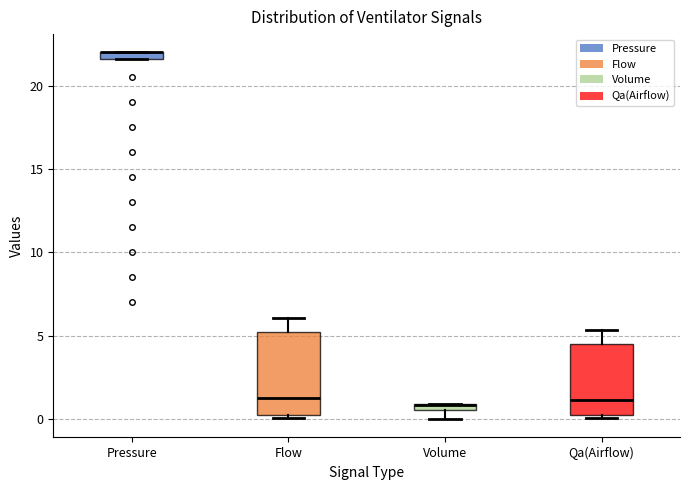

Where is the lower edge of the box for Flow on the y-axis? The values are not printed on the chart, so give them approximately, as read against the axis.

0.5